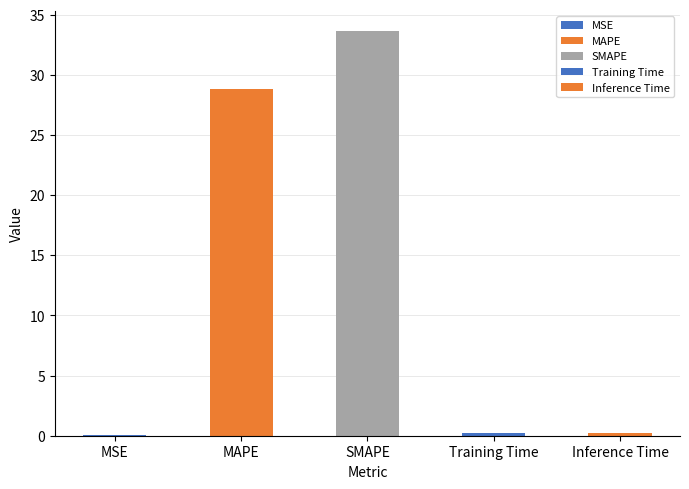

What is the label of the 1st bar from the left?

MSE